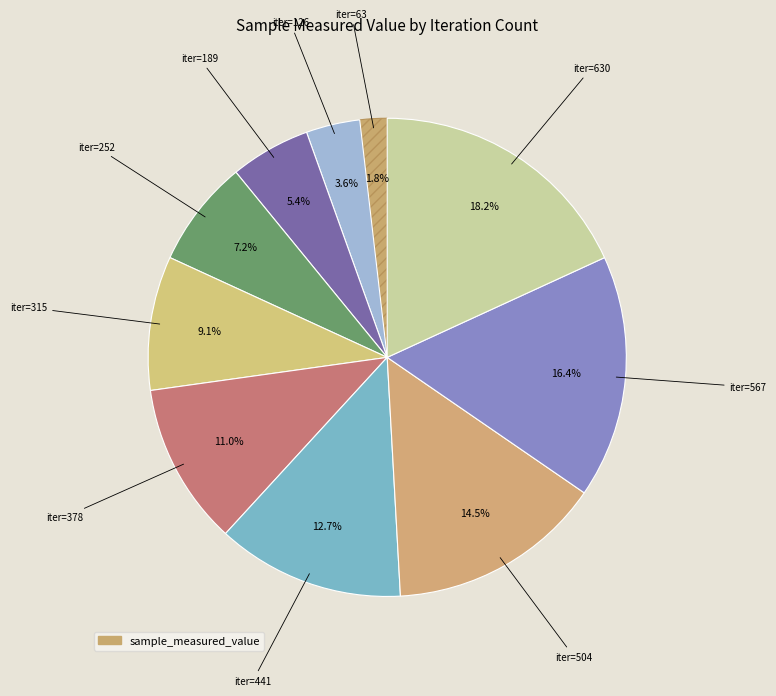

Which slice is the smallest?

63